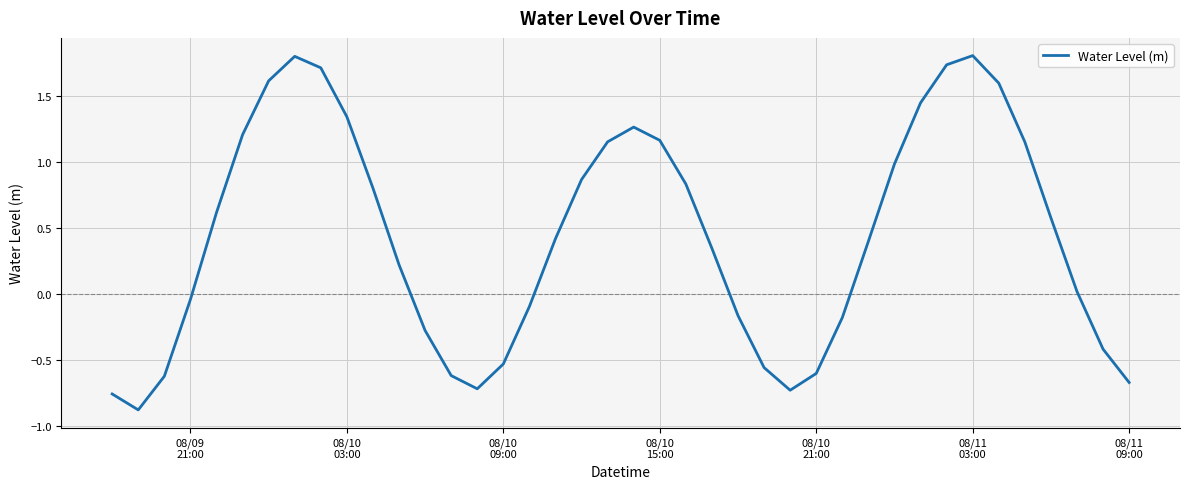

What is the smallest value displayed?

-0.9